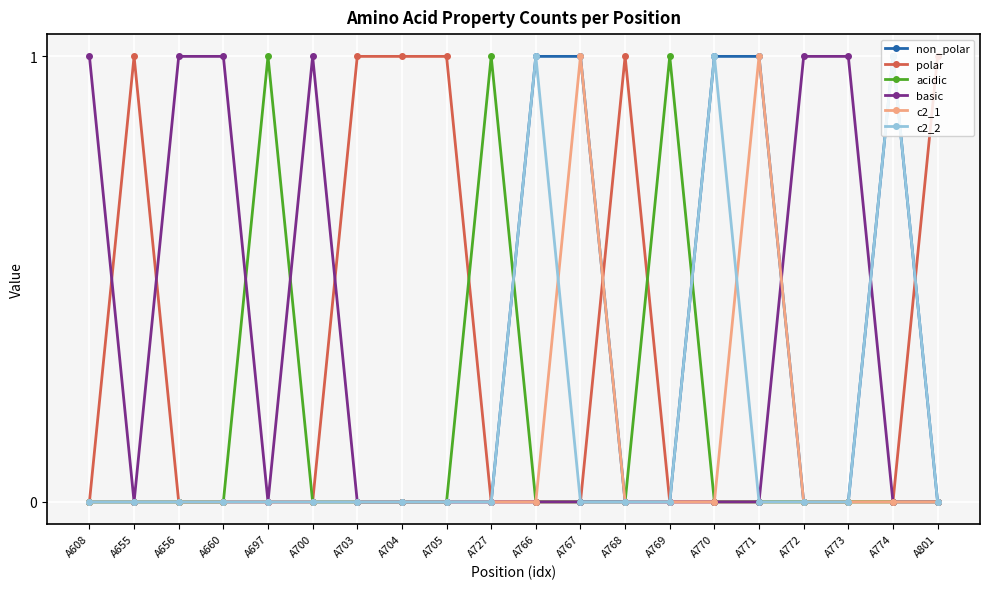

The value of polar at A705 is 1. True or false?

True